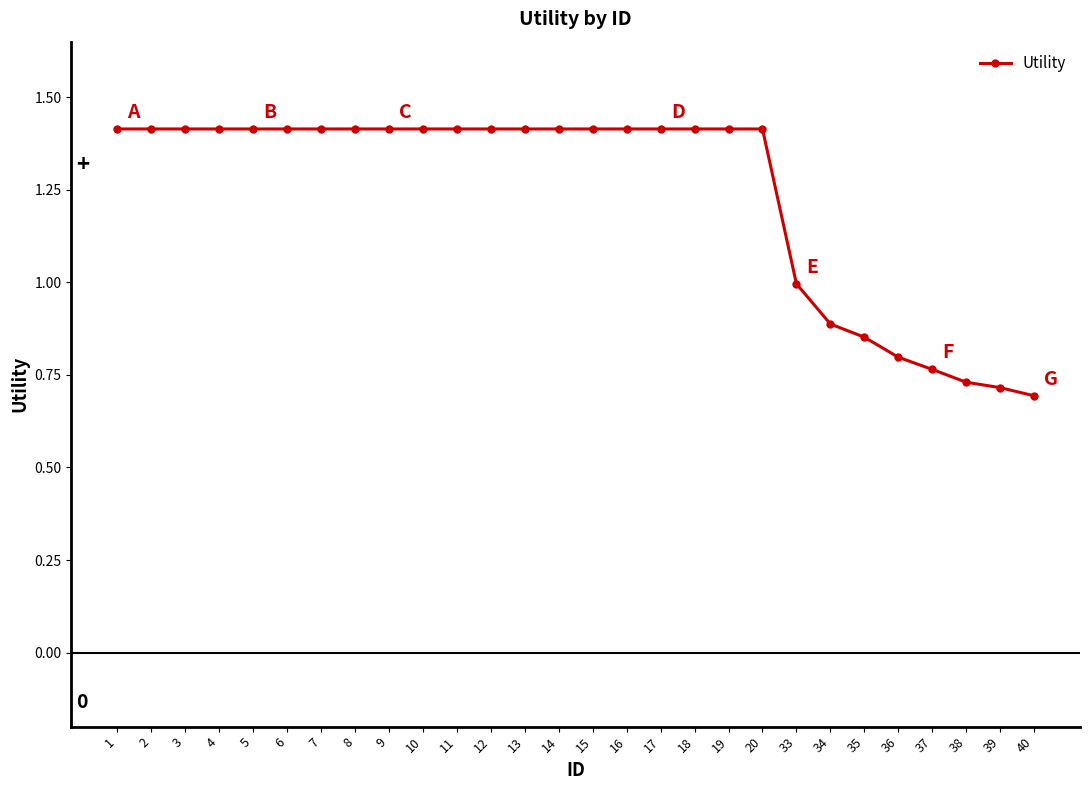

What is the maximum value shown in the chart?

1.4